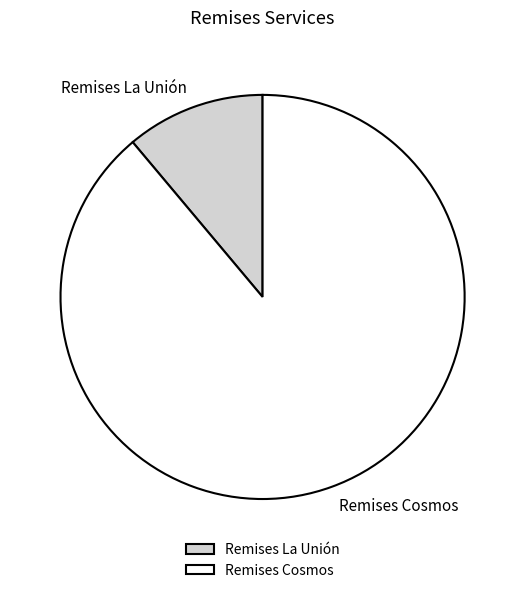

Which category accounts for the majority?

Remises Cosmos